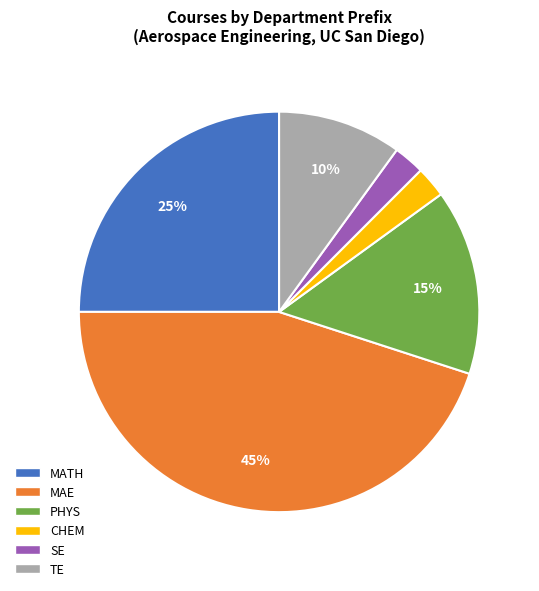

Combined, do TE and MATH account for over 50%?

No